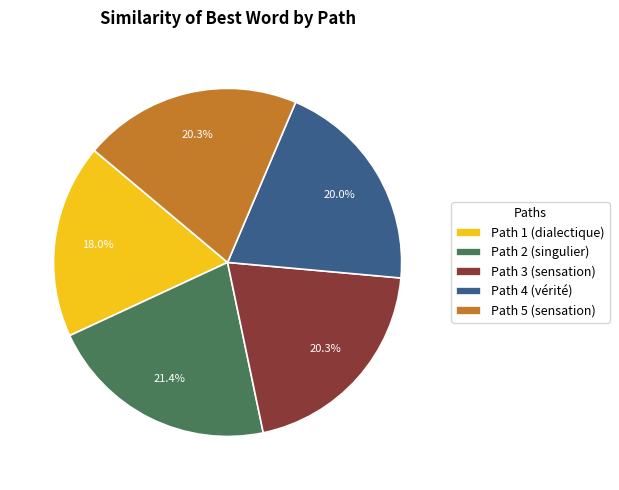

How many slices are in this pie chart?

5